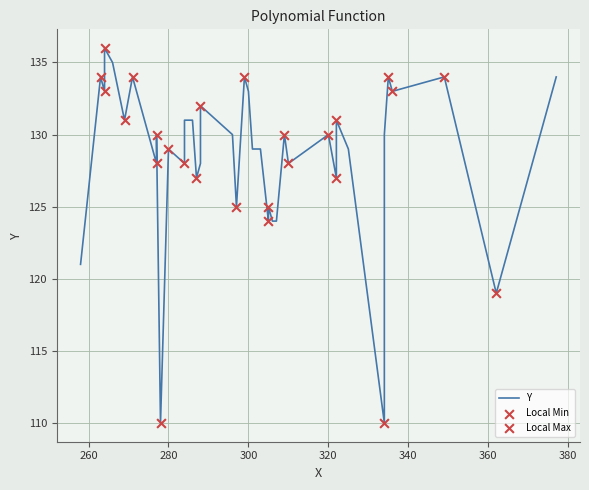

What is the change in value from 277 to 322?

+3